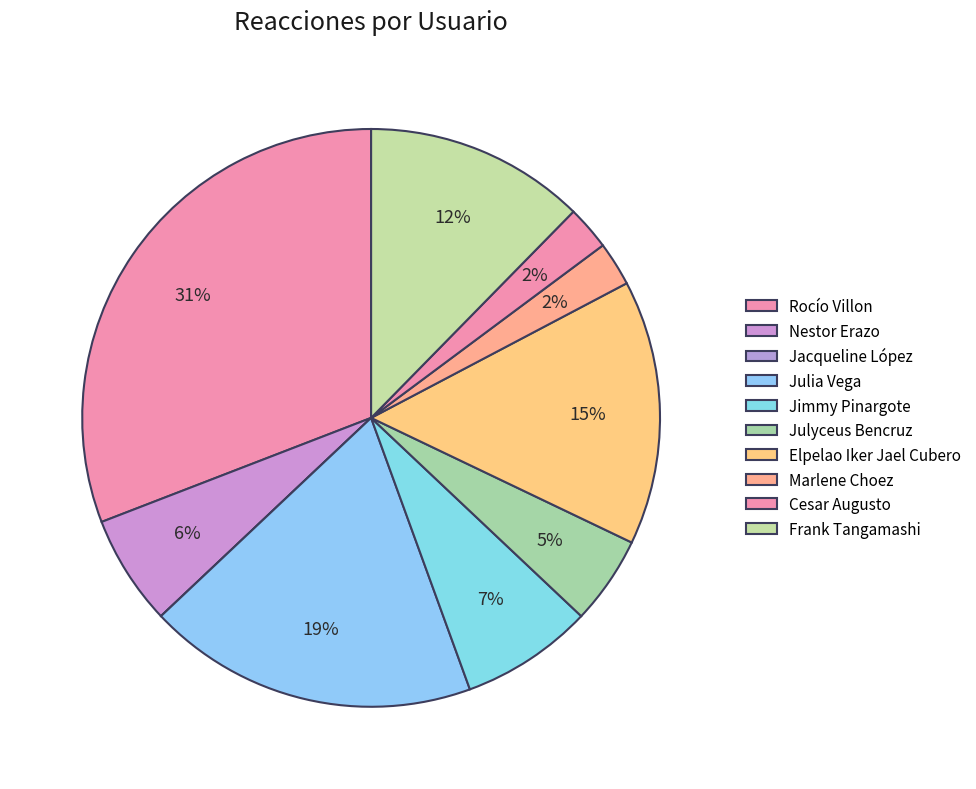

The Marlene Choez slice represents 1% of the pie. True or false?

False